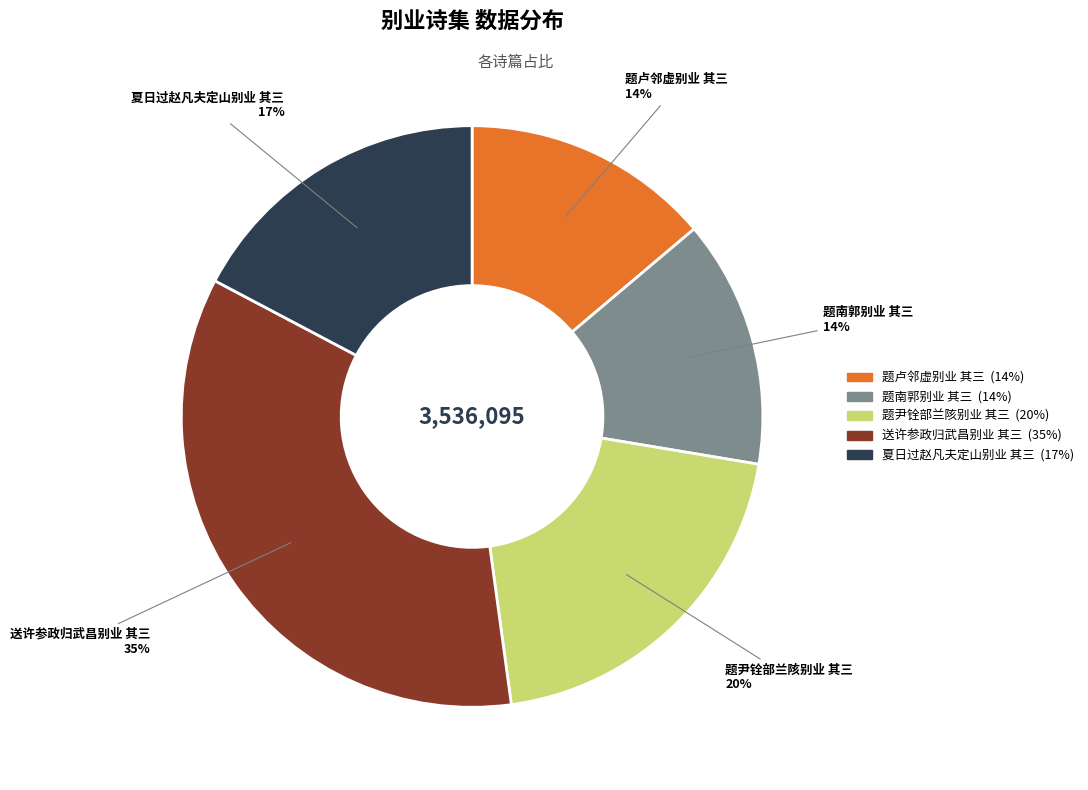

What is the largest slice in the pie chart?

送许参政归武昌别业 其三